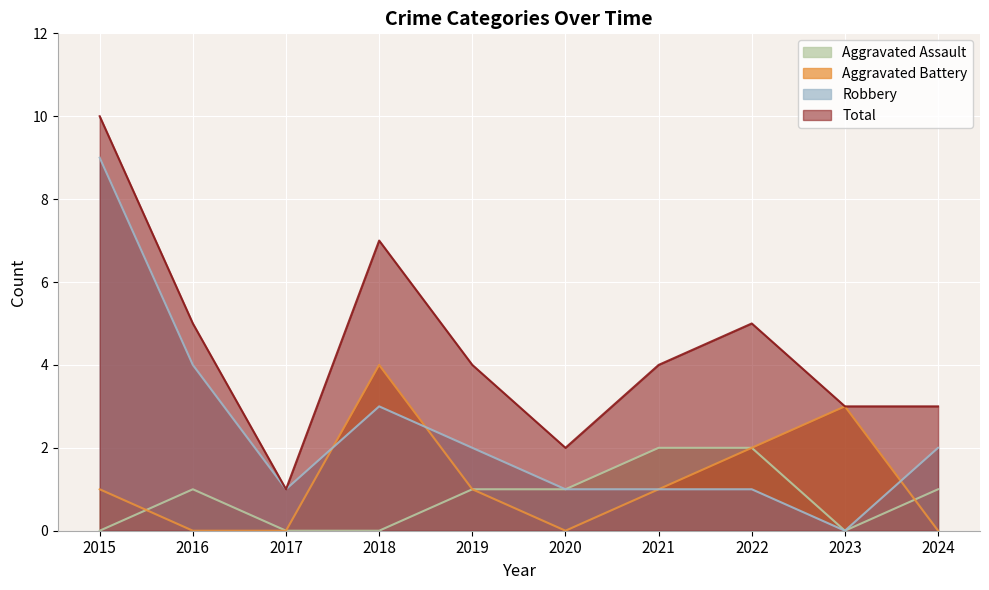

Between 2016 and 2023, which series saw the biggest shift?

Robbery